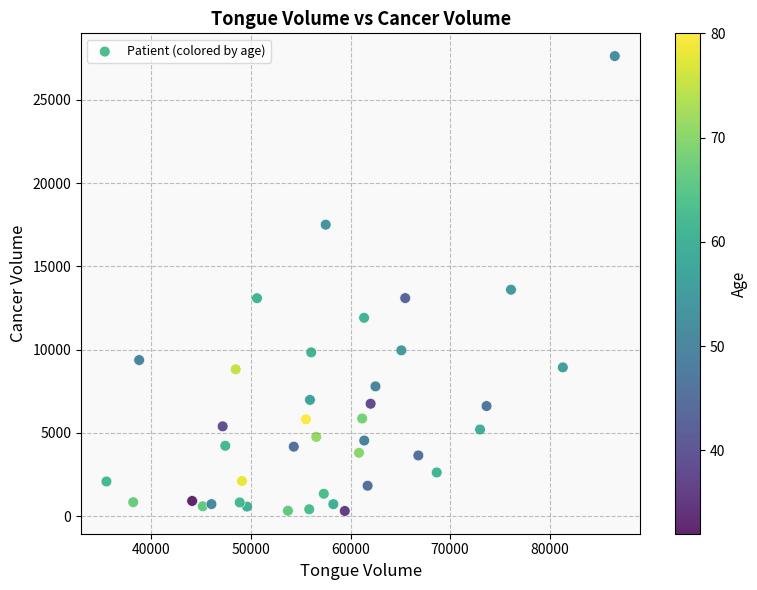

What Y value in the scatter plot is closest to 13966?

13595